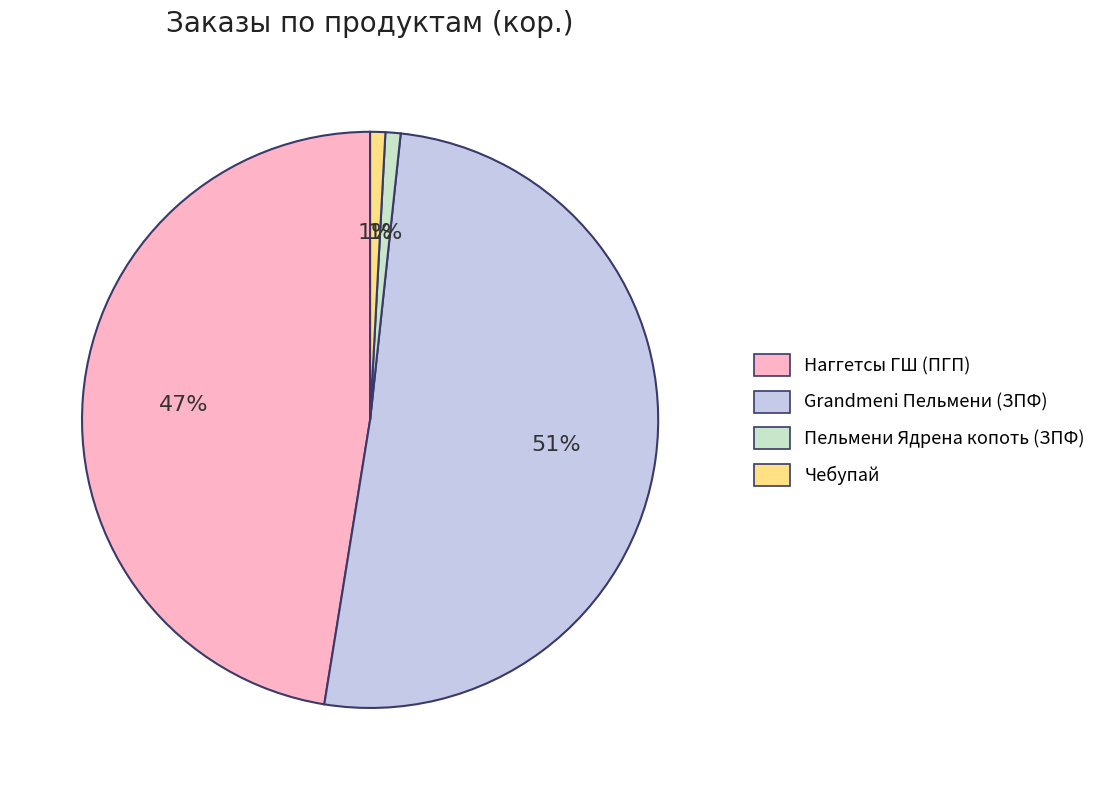

The Пельмени Ядрена копоть (ЗПФ) slice represents 10% of the pie. True or false?

False